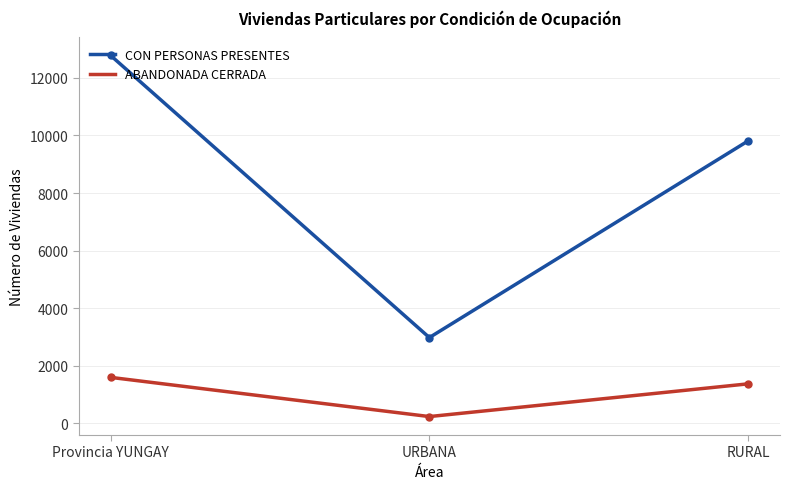

What position from the right is URBANA?

2